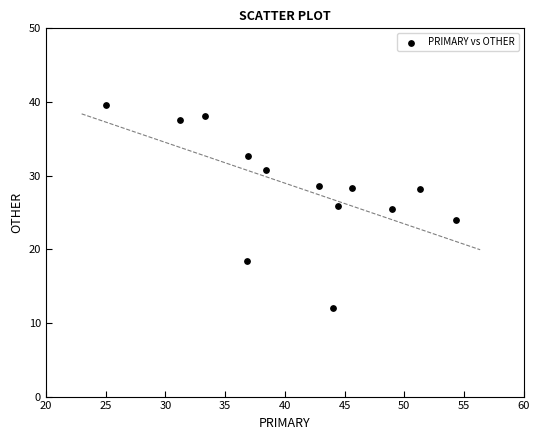

What is the range of X values (max minus min)?

29.3